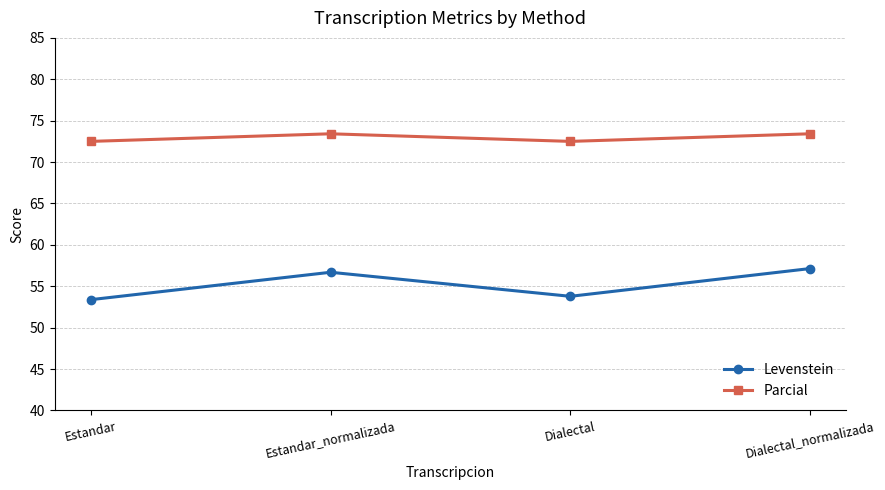

What is the value of the Levenstein point at the 1st from the left?

53.4